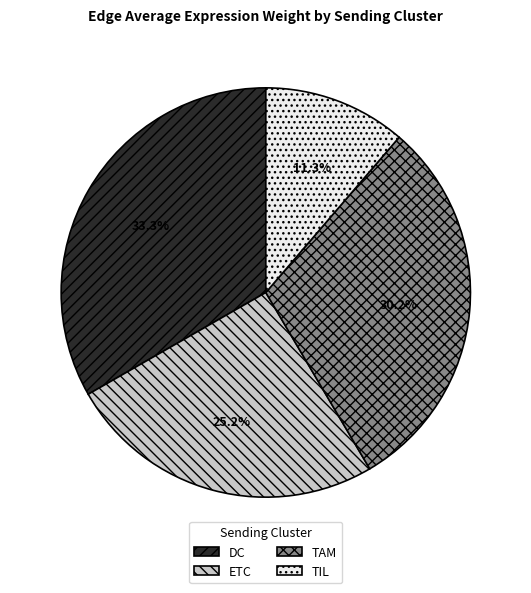

How many slices are in this pie chart?

4